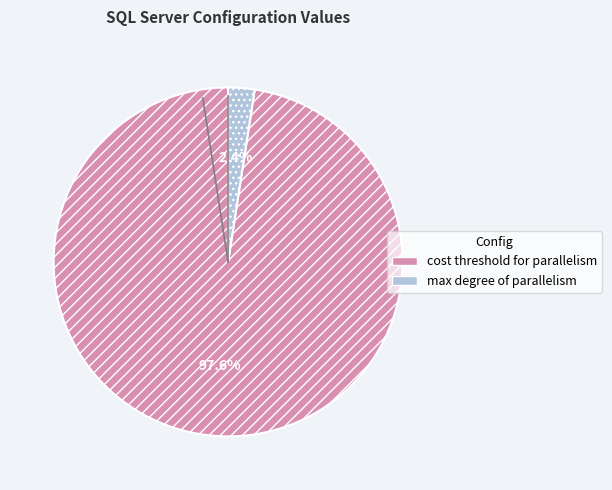

Does any single category account for the majority?

Yes